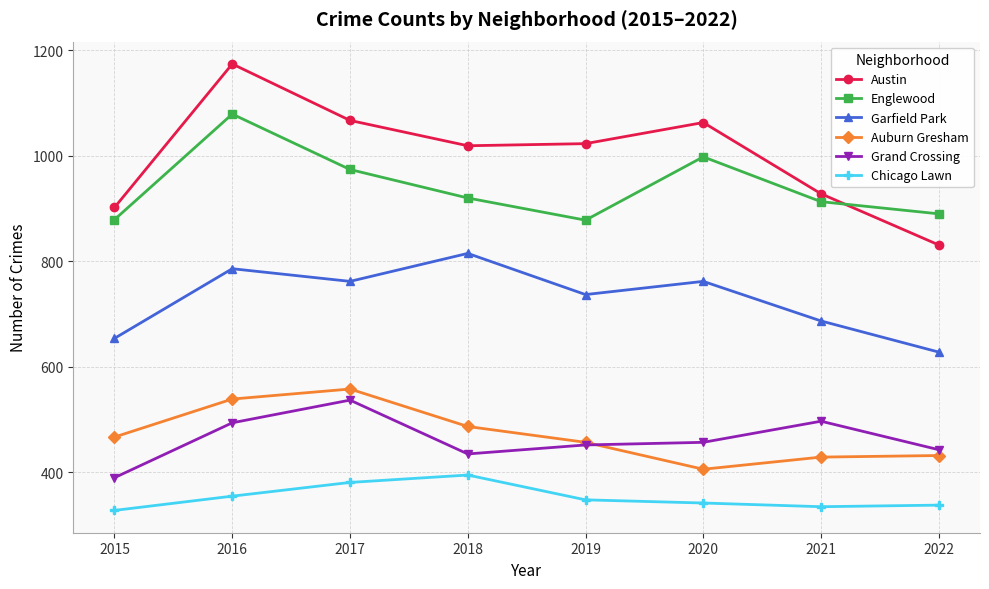

How many interior local peaks does the Garfield Park series have?

3